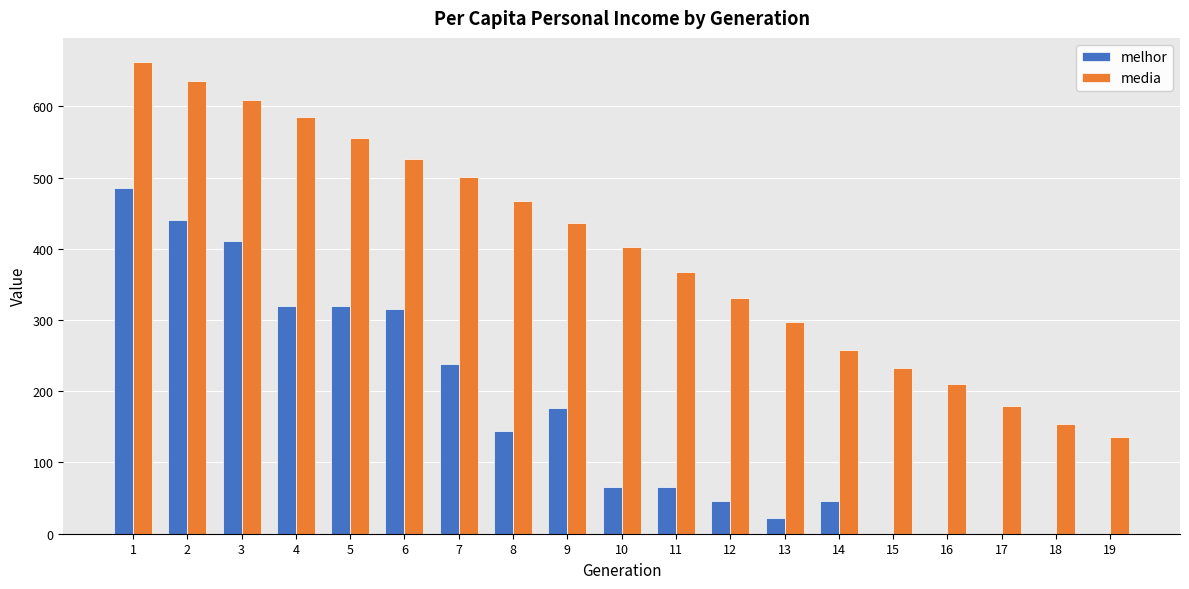

Which series has the largest total across all categories?

media